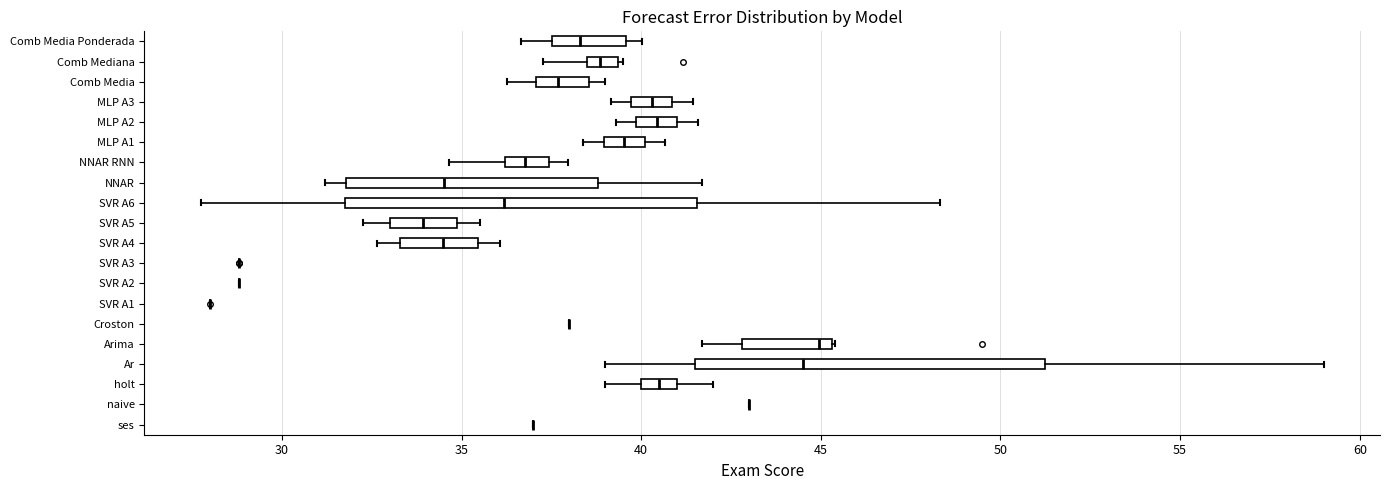

Reading bottom to top, read every box against the x-axis: the position of its median line, the range the box covers, and the ends of its whiskers. The values are not printed on the chart, so give them approximately, as read against the axis.

ses: box collapsed to a line at 37.0, whiskers 37.0 to 37.0
naive: box collapsed to a line at 43.0, whiskers 43.0 to 43.0
holt: median 40.5, box 40.0 to 41.0, whiskers 39.0 to 42.0
Ar: median 44.5, box 41.5 to 51.5, whiskers 39.0 to 59.0
Arima: median 45.0, box 43.0 to 45.5, whiskers 41.5 to 45.5
Croston: box collapsed to a line at 38.0, whiskers 38.0 to 38.0
SVR A1: box collapsed to a line at 28.0, whiskers 28.0 to 28.0
SVR A2: box collapsed to a line at 29.0, whiskers 29.0 to 29.0
SVR A3: box collapsed to a line at 29.0, whiskers 29.0 to 29.0
SVR A4: median 34.5, box 33.5 to 35.5, whiskers 32.5 to 36.0
SVR A5: median 34.0, box 33.0 to 35.0, whiskers 32.5 to 35.5
SVR A6: median 36.0, box 32.0 to 41.5, whiskers 27.5 to 48.5
NNAR: median 34.5, box 32.0 to 39.0, whiskers 31.0 to 41.5
NNAR RNN: median 37.0, box 36.0 to 37.5, whiskers 34.5 to 38.0
MLP A1: median 39.5, box 39.0 to 40.0, whiskers 38.5 to 40.5
MLP A2: median 40.5, box 40.0 to 41.0, whiskers 39.5 to 41.5
MLP A3: median 40.5, box 39.5 to 41.0, whiskers 39.0 to 41.5
Comb Media: median 37.5, box 37.0 to 38.5, whiskers 36.5 to 39.0
Comb Mediana: median 39.0, box 38.5 to 39.5, whiskers 37.5 to 39.5
Comb Media Ponderada: median 38.5, box 37.5 to 39.5, whiskers 36.5 to 40.0